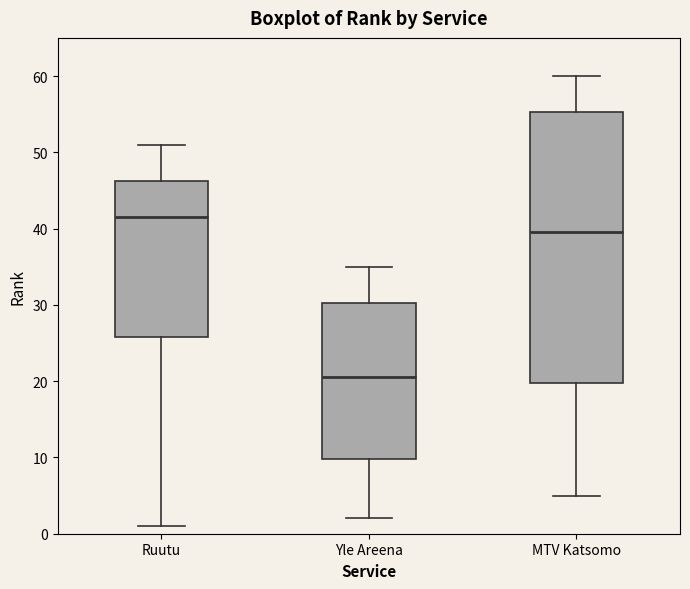

Reading left to right, read every box against the y-axis: the position of its median line, the range the box covers, and the ends of its whiskers. The values are not printed on the chart, so give them approximately, as read against the axis.

Ruutu: median 42, box 26 to 46, whiskers 1 to 51
Yle Areena: median 21, box 10 to 30, whiskers 2 to 35
MTV Katsomo: median 40, box 20 to 55, whiskers 5 to 60